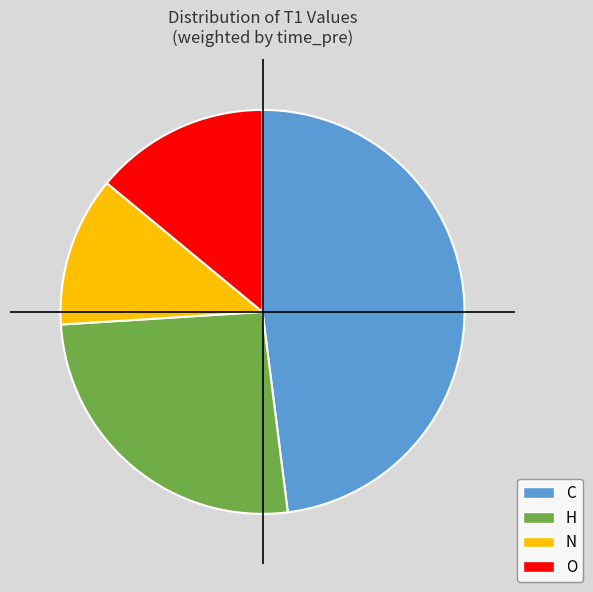

The H slice represents 17% of the pie. True or false?

False